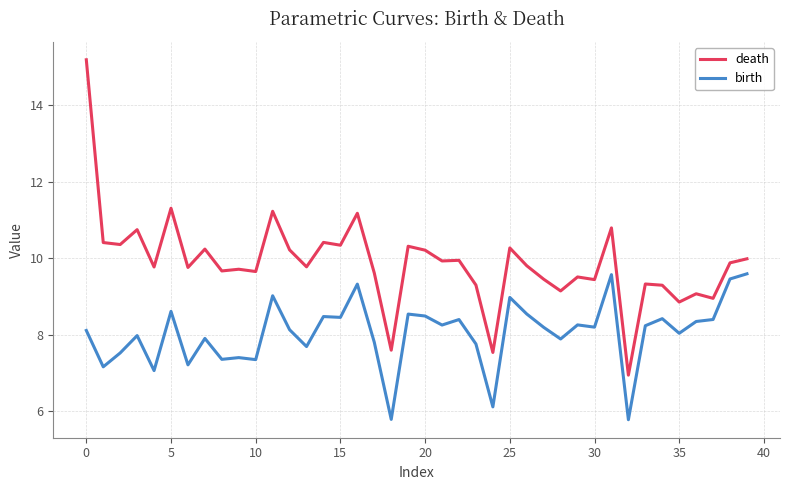

What is the difference between the maximum and minimum values in the birth series?

3.8